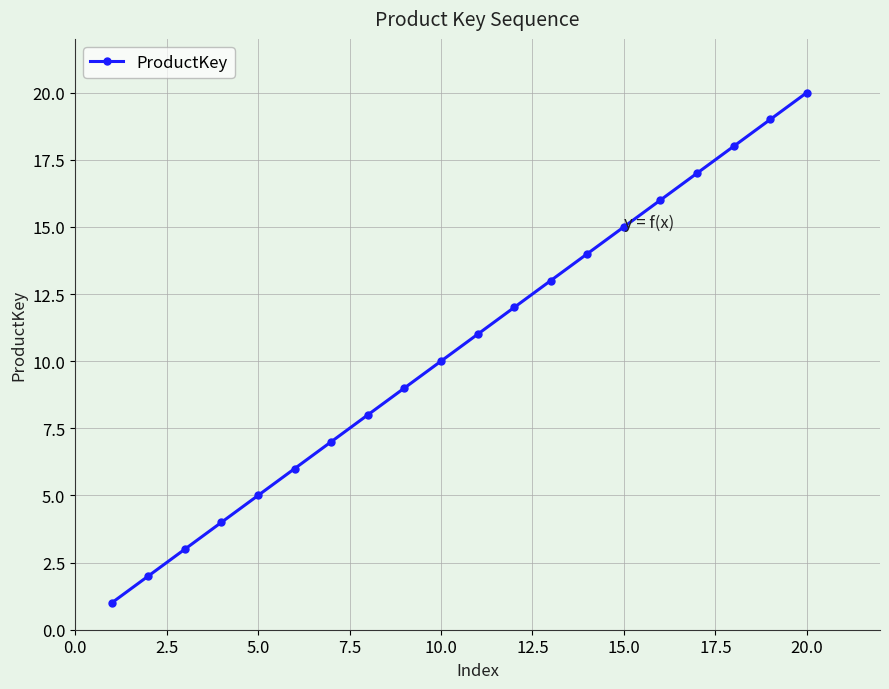

What is the sum of all values?

210